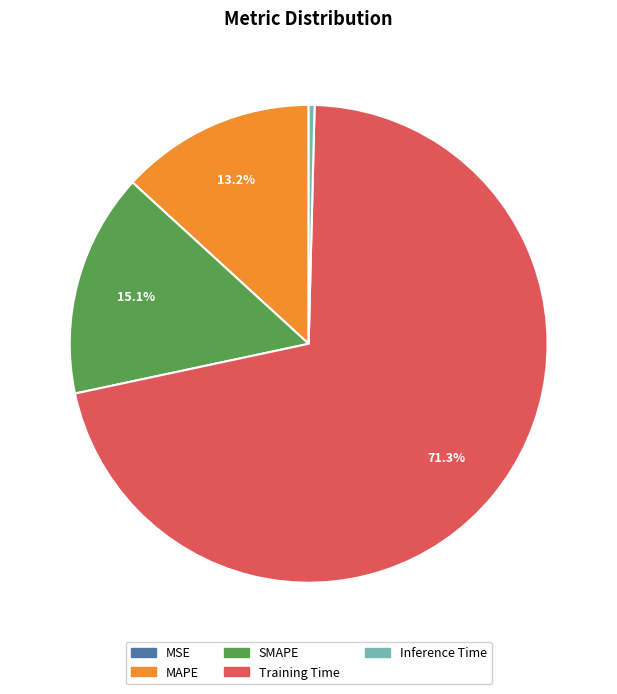

Does any single category account for the majority?

Yes